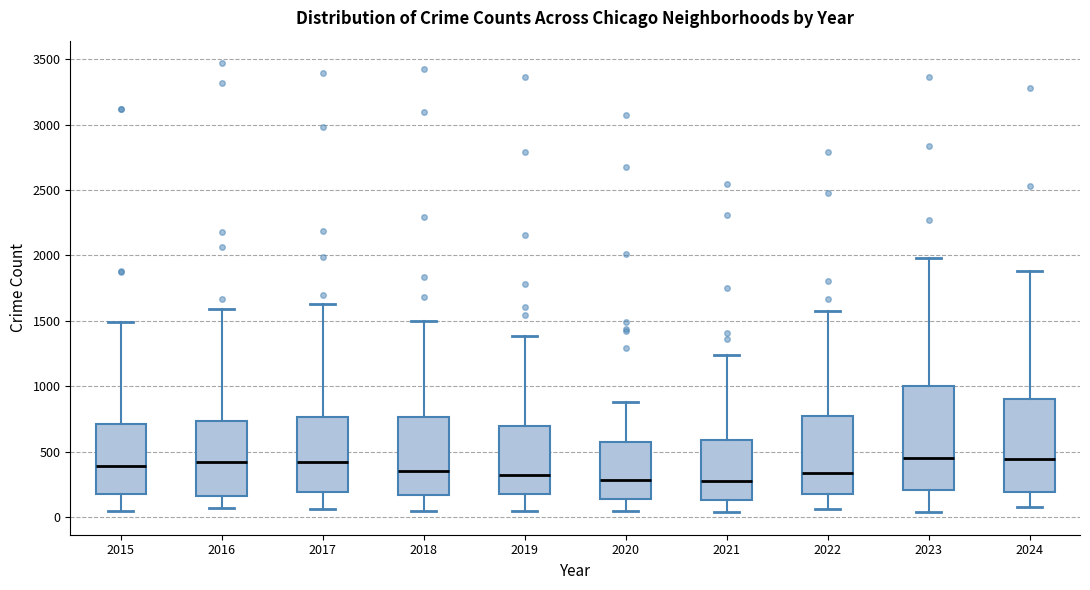

Reading left to right, read every box against the y-axis: the position of its median line, the range the box covers, and the ends of its whiskers. The values are not printed on the chart, so give them approximately, as read against the axis.

2015: median 400, box 200 to 700, whiskers 50 to 1500
2016: median 400, box 150 to 750, whiskers 50 to 1600
2017: median 400, box 200 to 750, whiskers 50 to 1650
2018: median 350, box 150 to 750, whiskers 50 to 1500
2019: median 300, box 200 to 700, whiskers 50 to 1400
2020: median 300, box 150 to 550, whiskers 50 to 900
2021: median 300, box 150 to 600, whiskers 50 to 1250
2022: median 350, box 200 to 750, whiskers 50 to 1600
2023: median 450, box 200 to 1000, whiskers 50 to 2000
2024: median 450, box 200 to 900, whiskers 50 to 1900